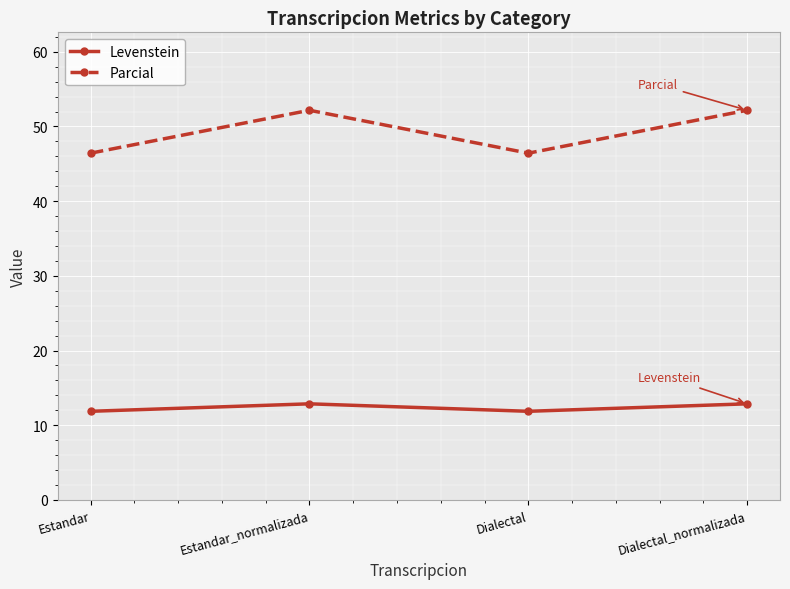

What is the label of the 2nd point from the right?

Dialectal